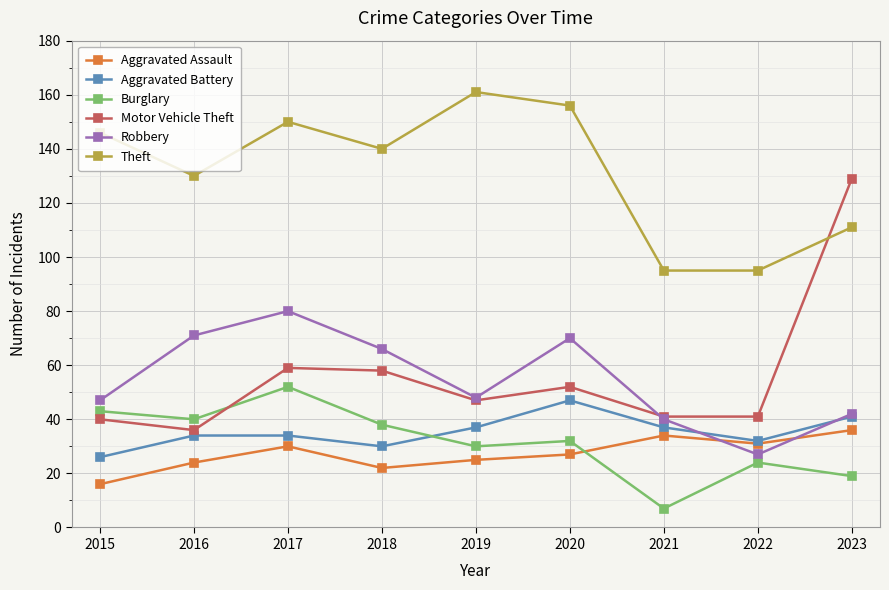

True or false: Theft and Robbery cross at least once.

False